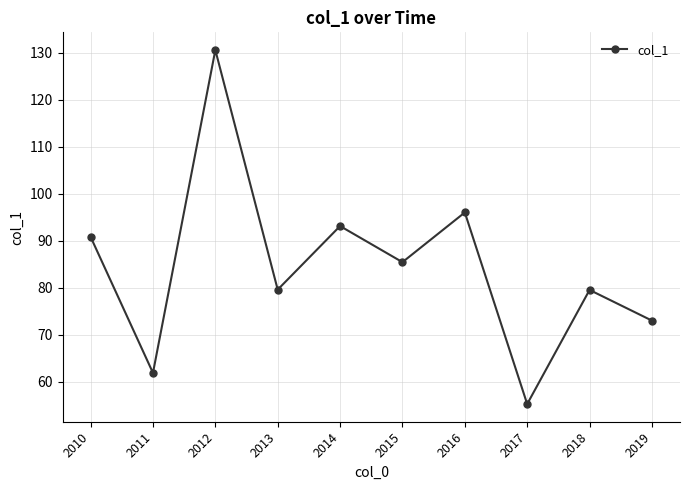

Is it true that the value at 2017 is 74.4?

False